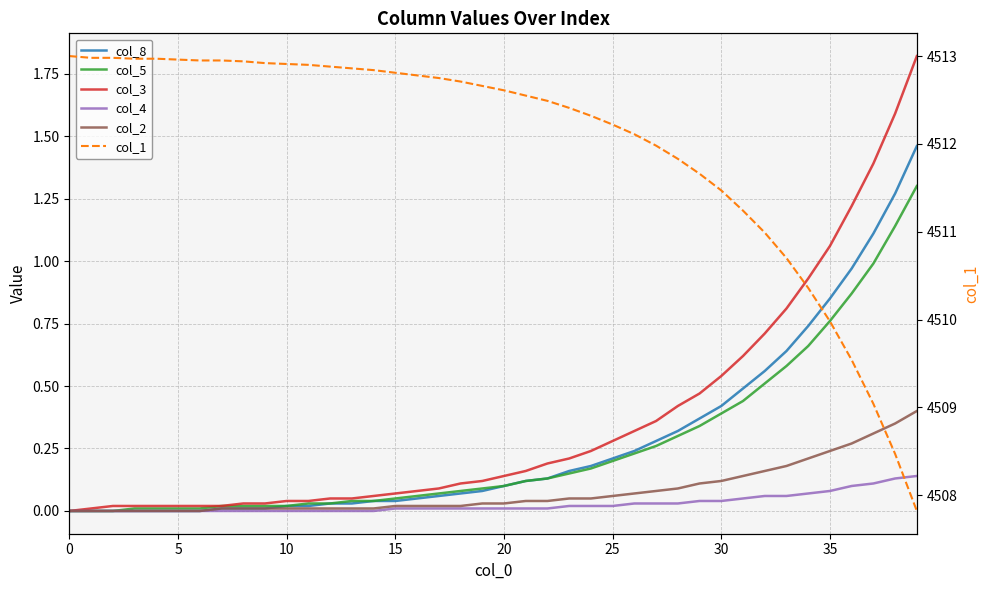

The col_8 series shows 0.0 at 15. True or false?

False